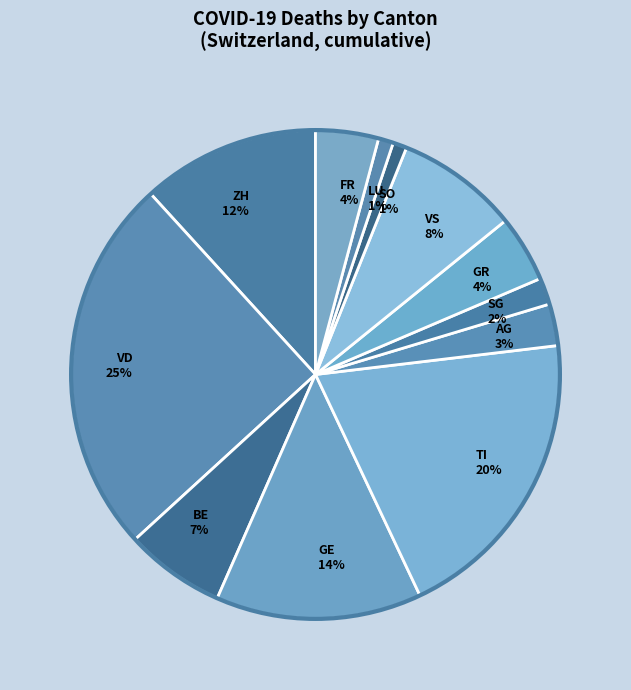

Do GE and SG together represent more than half of the pie?

No